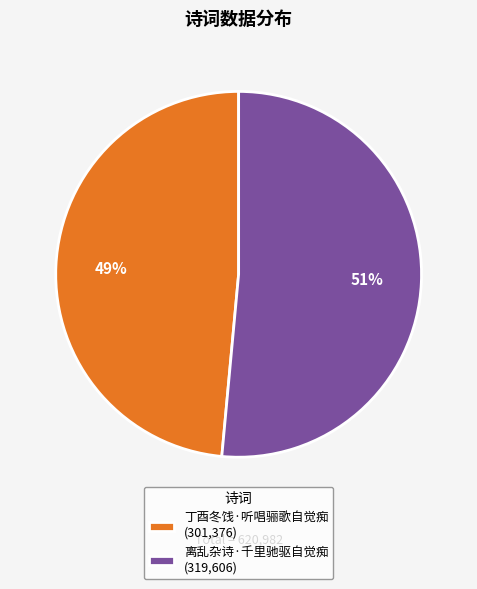

How many slices are in this pie chart?

2